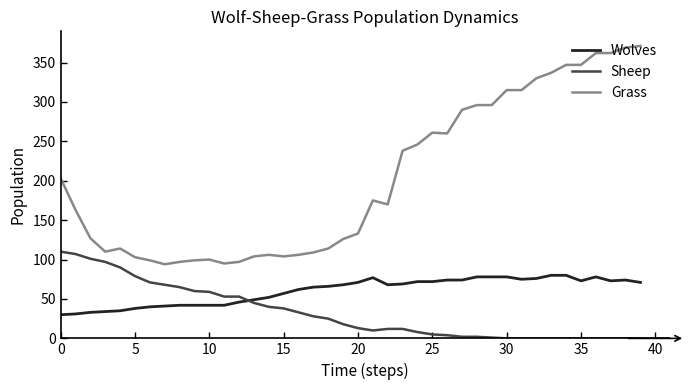

What is the difference between the maximum and minimum values in the Grass series?

277